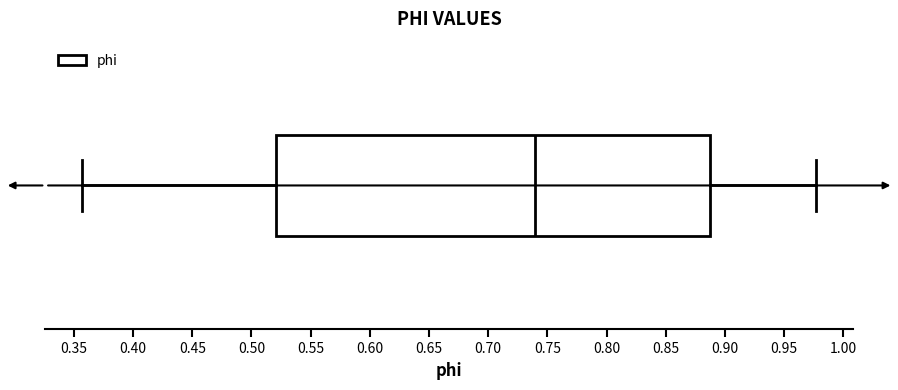

Read this box plot against the x-axis: the position of the median line, the range covered by the box, and the ends of both whiskers. The values are not printed on the chart, so give them approximately, as read against the axis.

median 0.740, box 0.520 to 0.885, whiskers 0.355 to 0.975